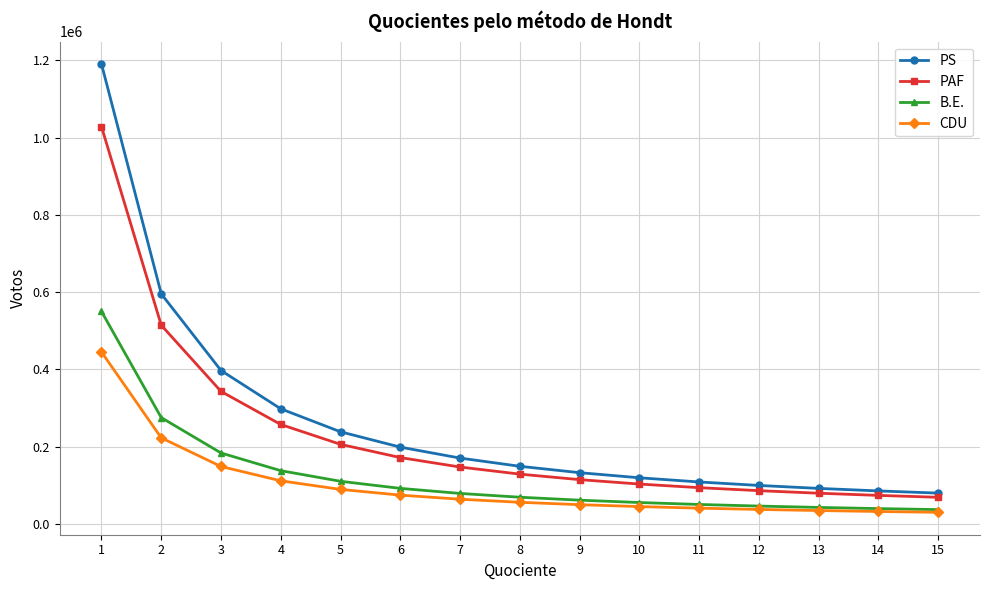

What is the lowest value of the B.E. series?

36658.5